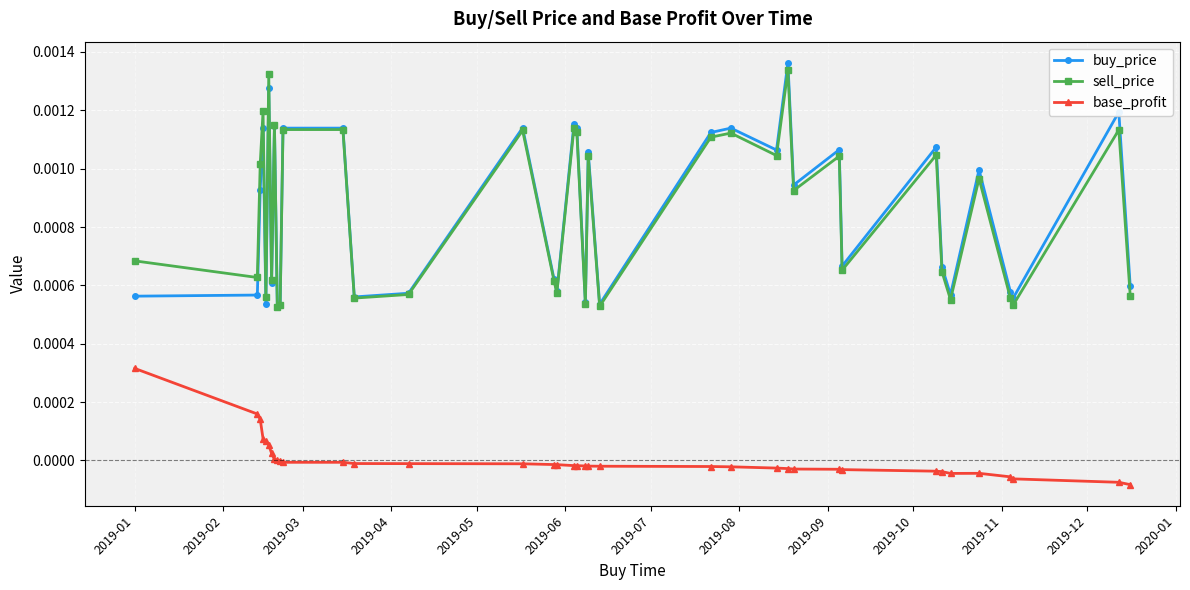

True or false: buy_price has more than 0 interior local peaks.

True